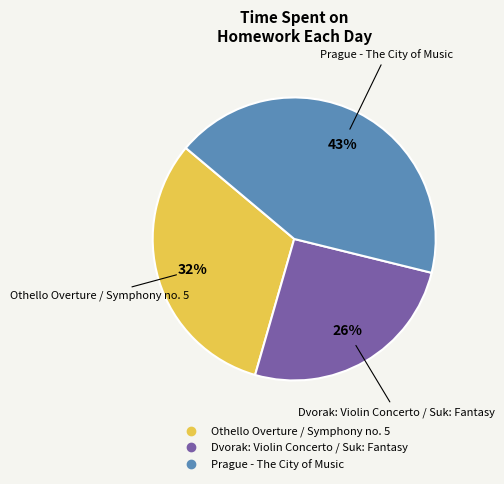

Which has a higher value, Prague - The City of Music or Dvorak: Violin Concerto / Suk: Fantasy?

Prague - The City of Music